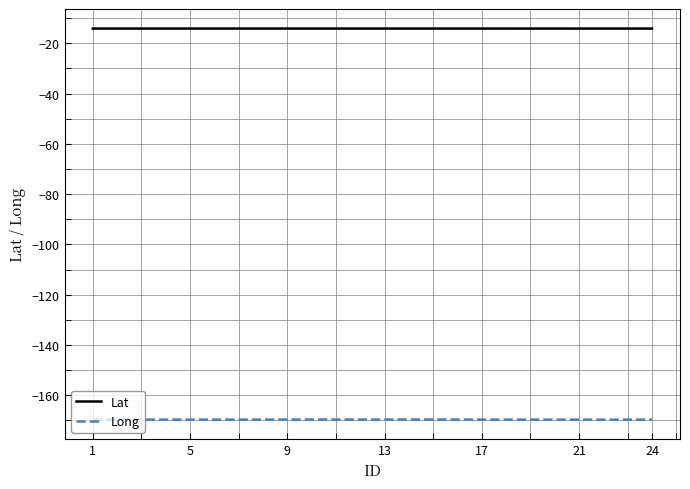

List the series in order of their overall mean, lowest first.

Long, Lat